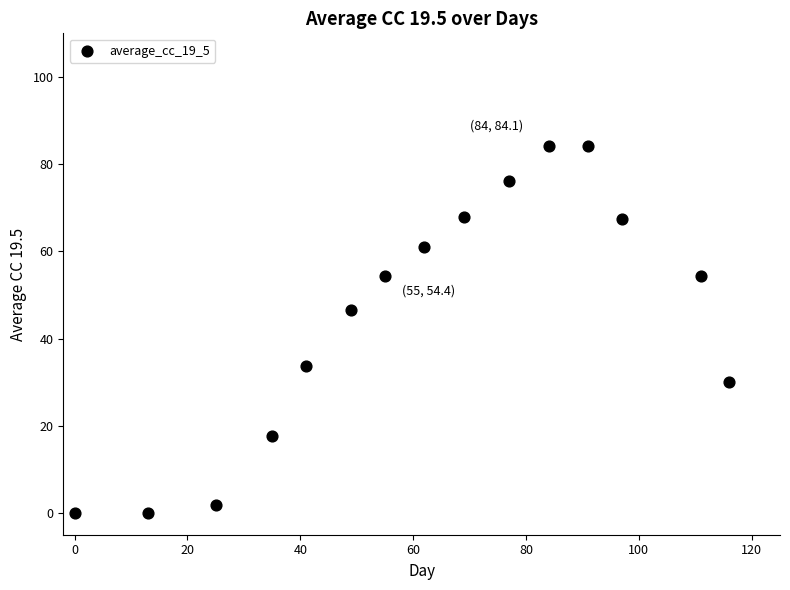

What is the range of Y values (max minus min)?

84.3